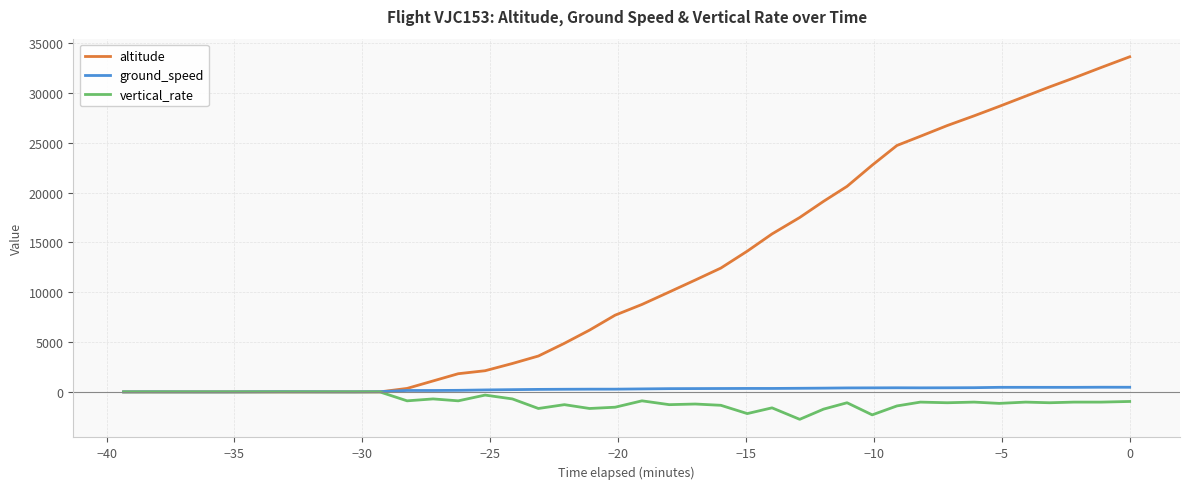

Does the chart have visible grid lines?

Yes